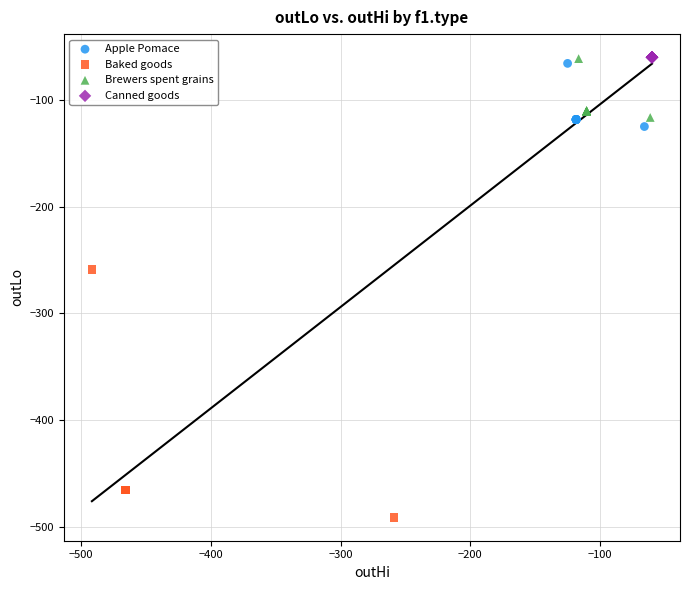

Which series reaches the minimum Y coordinate?

Baked goods